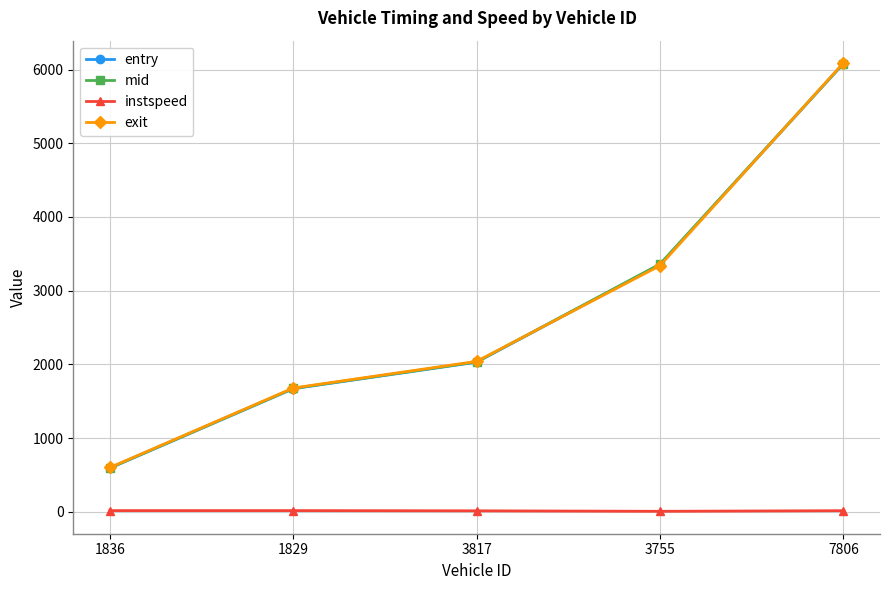

What is the maximum value shown in the chart?

6088.8